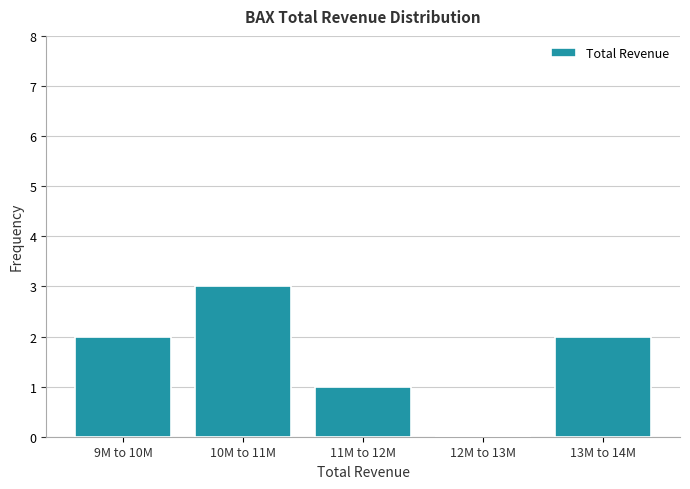

Reading left to right, what are all the values shown in this chart?

9M to 10M=2	10M to 11M=3	11M to 12M=1	12M to 13M=0	13M to 14M=2